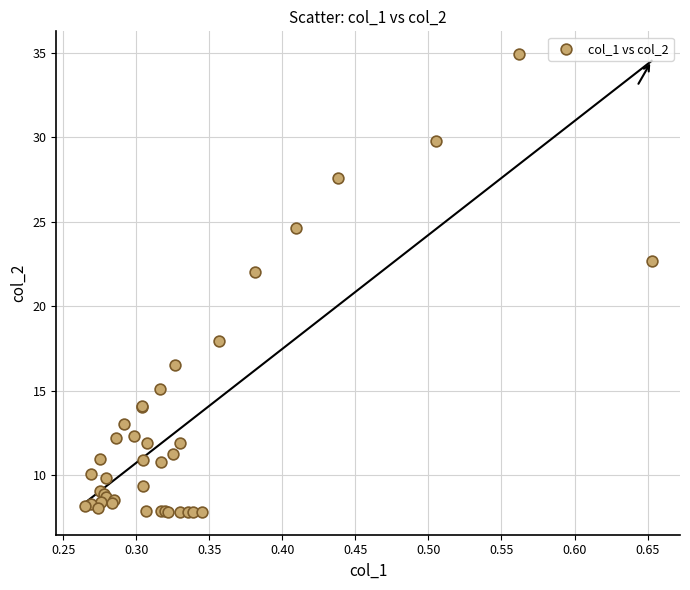

What Y value in the scatter plot is closest to 21?

22.0